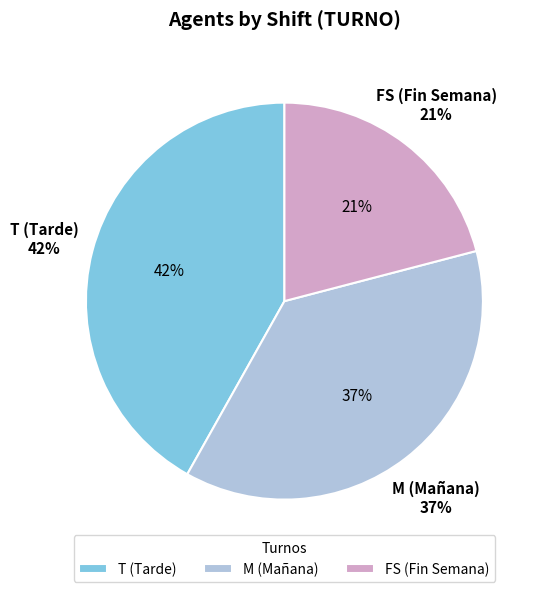

Rank the categories by value from lowest to highest.

FS, M, T